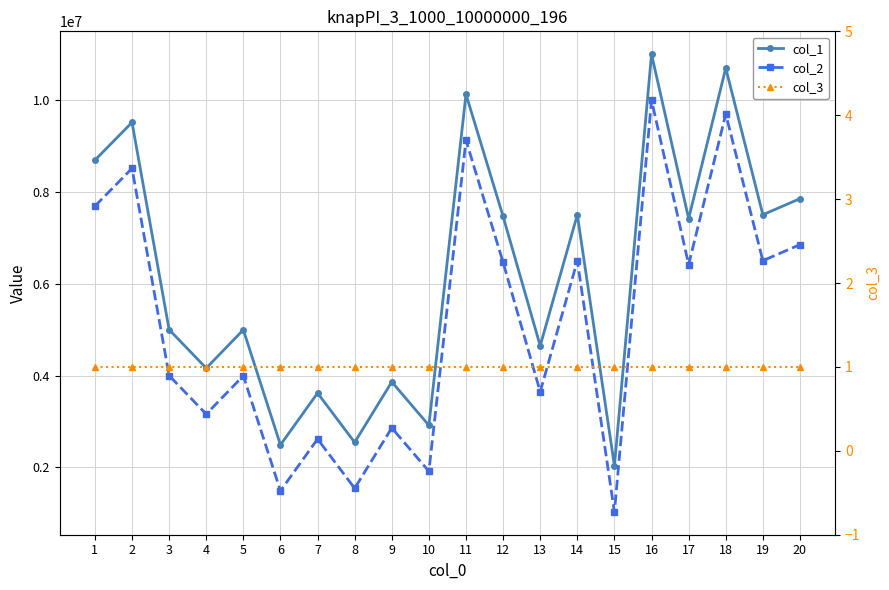

What is the value of the col_1 point at the 17th from the left?

7414458